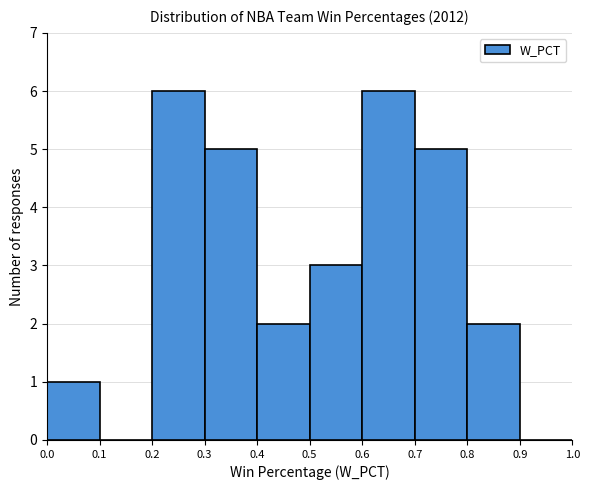

Reading left to right, list every bar in this chart as the range it spans on the x-axis followed by its height. The values are not printed on the chart, so give them approximately, as read against the axis.

0.0 to 0.1: 1
0.1 to 0.2: 0
0.2 to 0.3: 6
0.3 to 0.4: 5
0.4 to 0.5: 2
0.5 to 0.6: 3
0.6 to 0.7: 6
0.7 to 0.8: 5
0.8 to 0.9: 2
0.9 to 1.0: 0